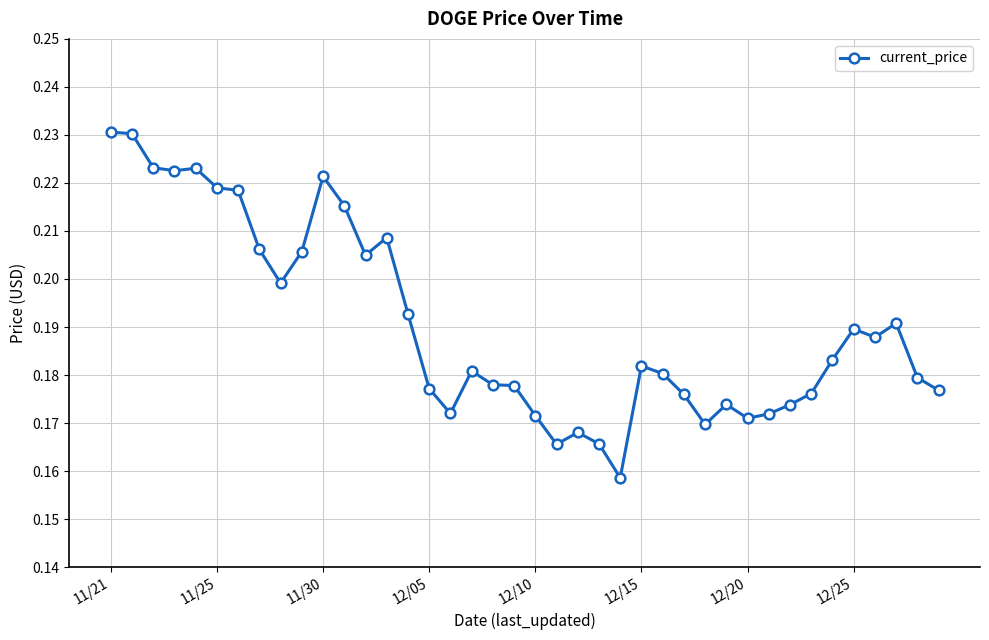

What is the sum of all values?

7.6